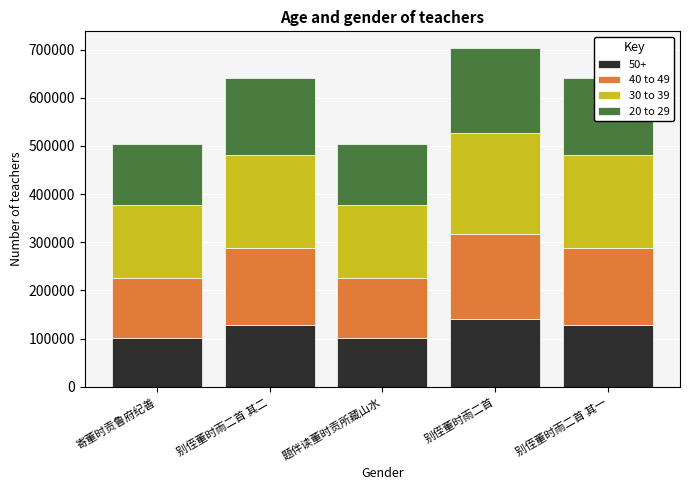

How many data points does each series have?

5